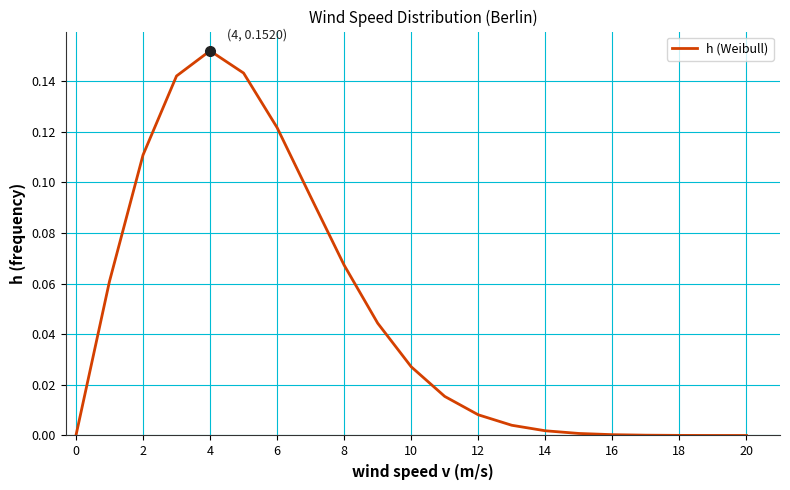

How many lines are shown in the chart?

1